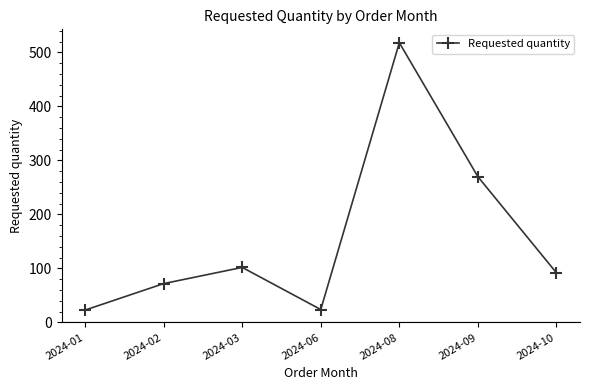

What is the sum of all values?

1101